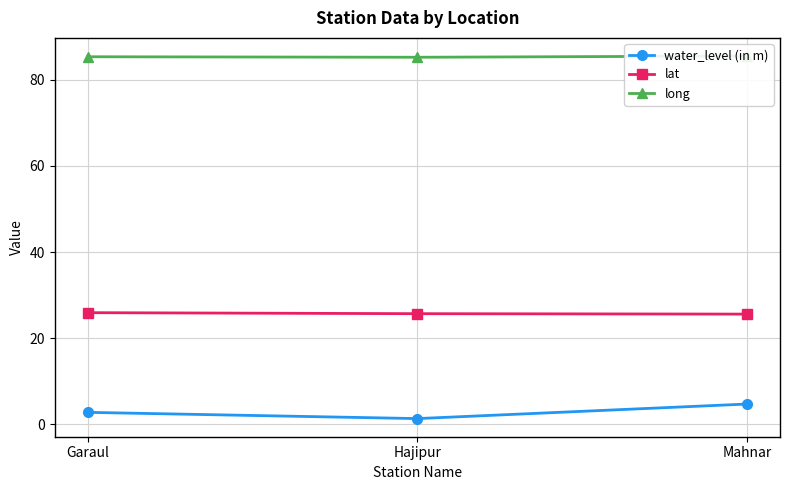

Rank the series at Hajipur from highest to lowest value.

long, lat, water_level (in m)